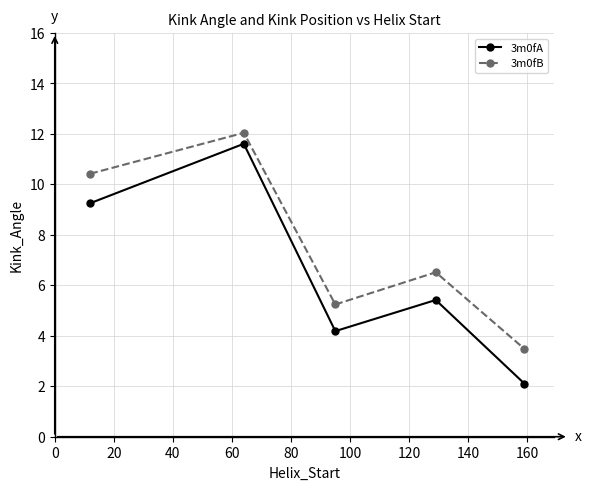

Reading left to right, transcribe all the data shown in this chart.

3m0fA: 9.3	11.6	4.2	5.4	2.1
3m0fB: 10.4	12.0	5.2	6.5	3.5